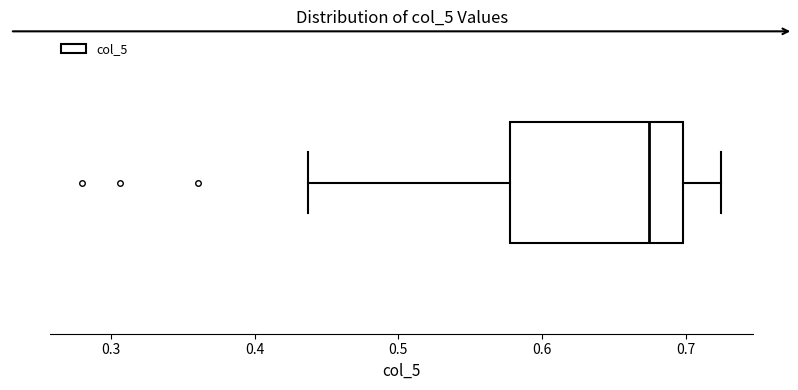

Transcribe this box plot: give where the median line is, the range the box spans, and where the two whiskers end, as read against the x-axis. The values are not printed on the chart, so give them approximately, as read against the axis.

median 0.67, box 0.58 to 0.70, whiskers 0.44 to 0.72